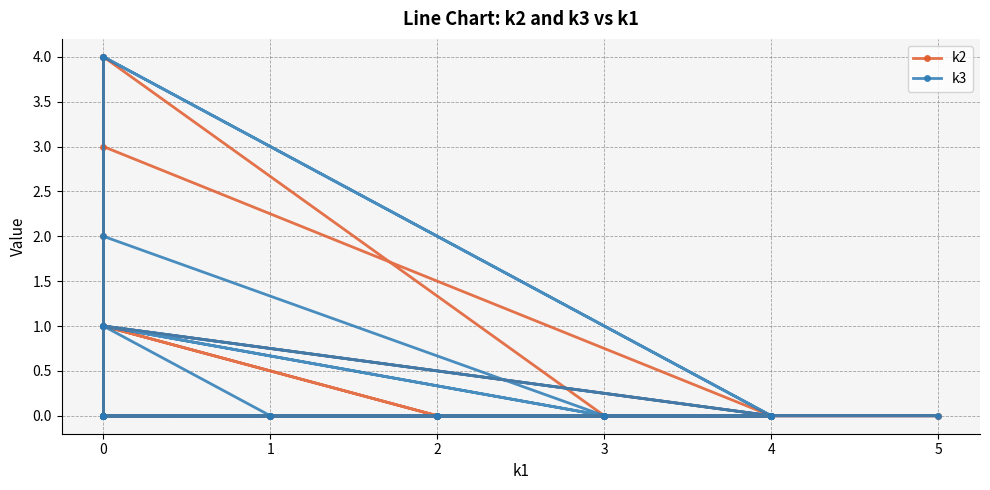

Reading left to right, transcribe all the data shown in this chart.

k2: 0	4	4	0	0	0	0	0	0	0	2	3	0	0	0	0	0	0	0	0	0	0	1	0	0	0	0	0	0	1	0	0
k3: 0	0	0	0	0	0	0	0	0	2	0	0	0	0	0	0	1	0	4	0	0	0	0	4	1	0	1	0	0	0	0	0